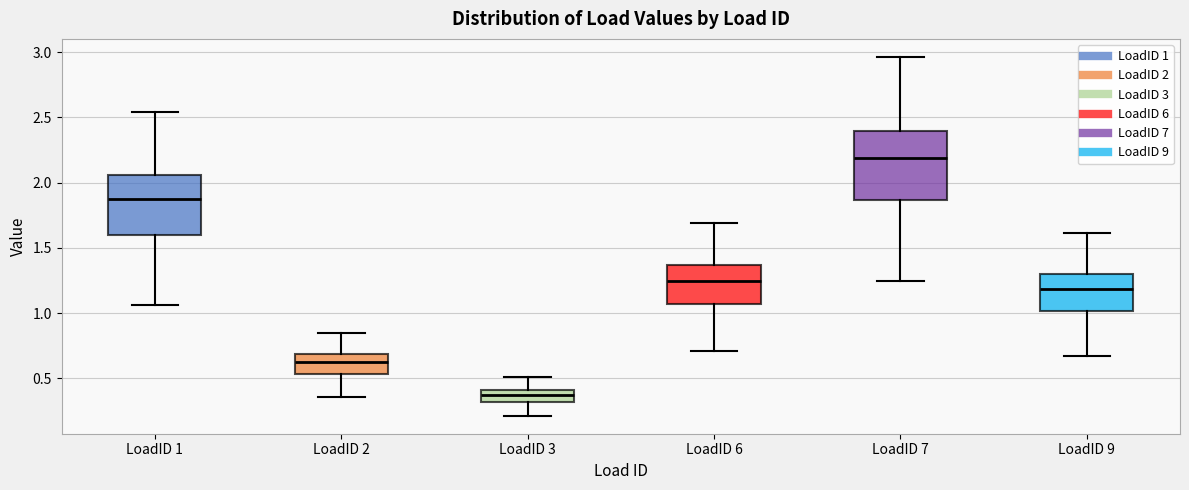

Where does the lower whisker of the box for LoadID 9 end on the y-axis? The values are not printed on the chart, so give them approximately, as read against the axis.

0.65